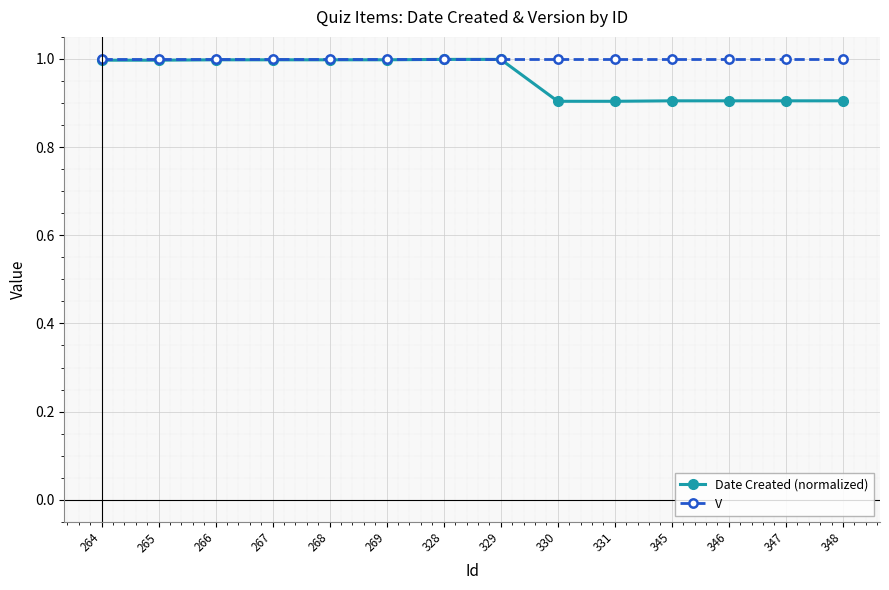

Which series has the largest range (max minus min)?

Date Created (normalized)